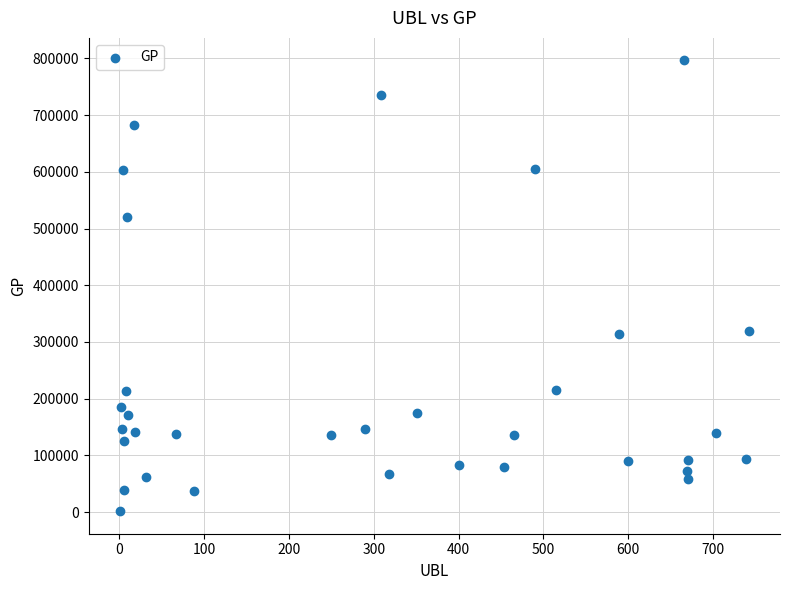

What is the range of Y values (max minus min)?

794589